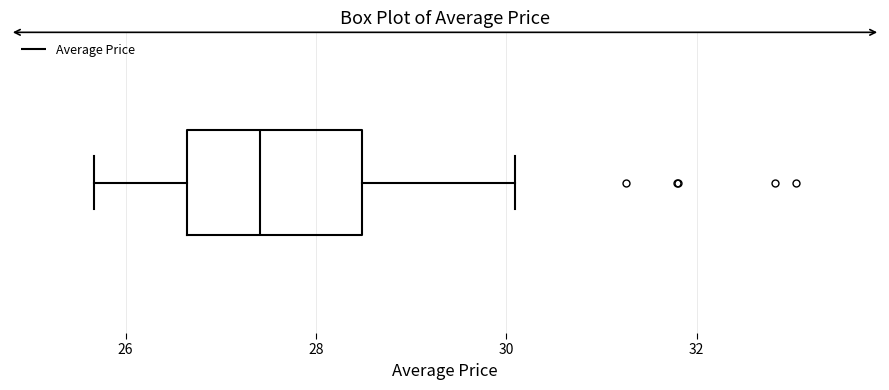

Where is the left edge of the box on the x-axis? The values are not printed on the chart, so give them approximately, as read against the axis.

26.6